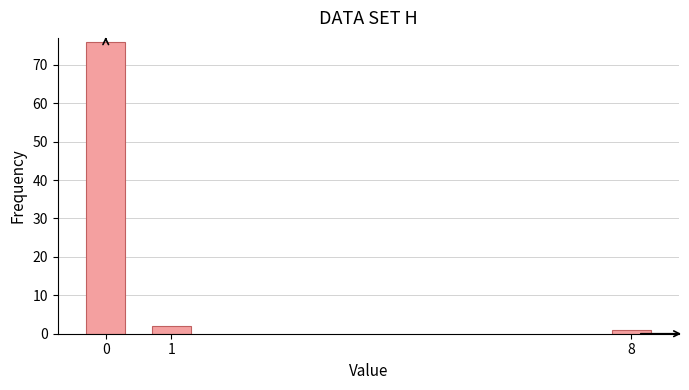

Reading left to right, list all the values displayed in this chart.

0=76	1=2	8=1